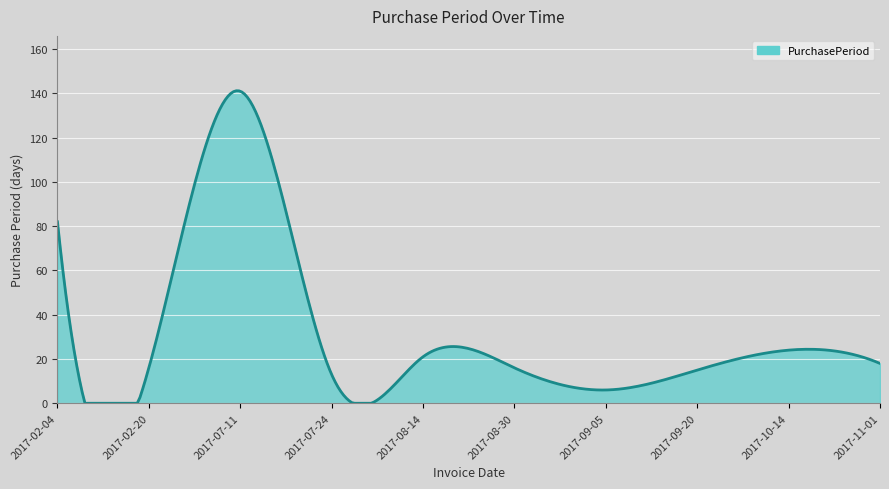

Which label corresponds to the largest value in the chart?

2017-07-11